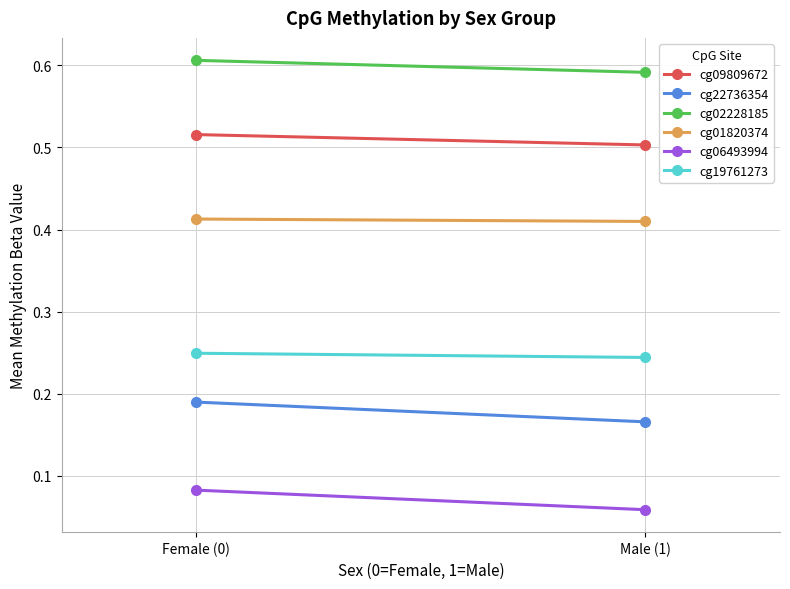

What is the value of the cg09809672 point at the 2nd from the left?

0.5